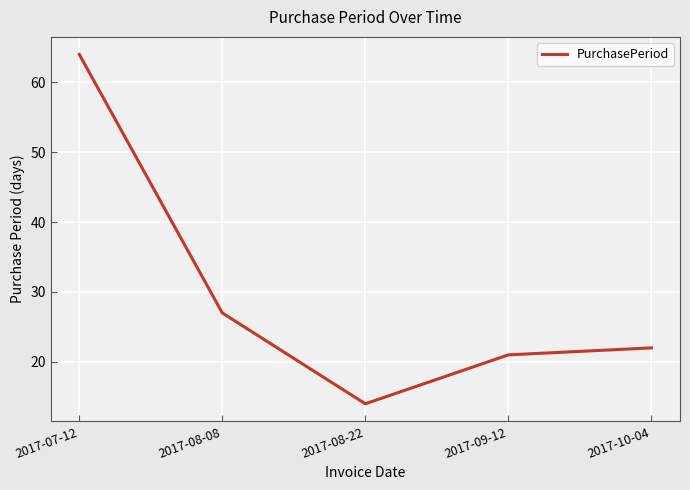

What is the greatest value displayed?

64